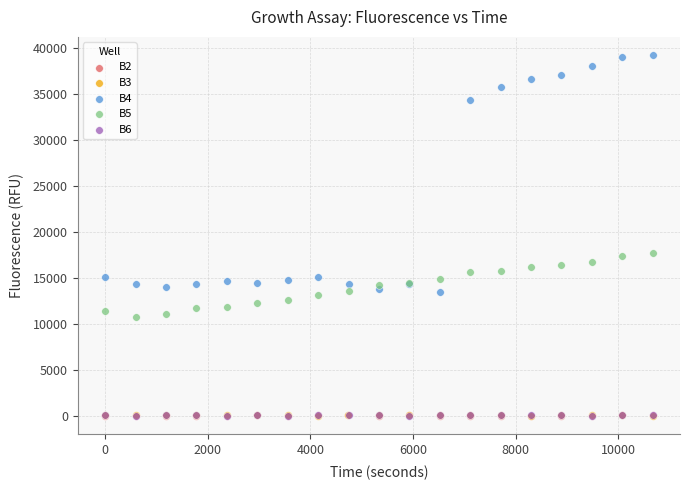

Which series contains the highest Y value?

B4